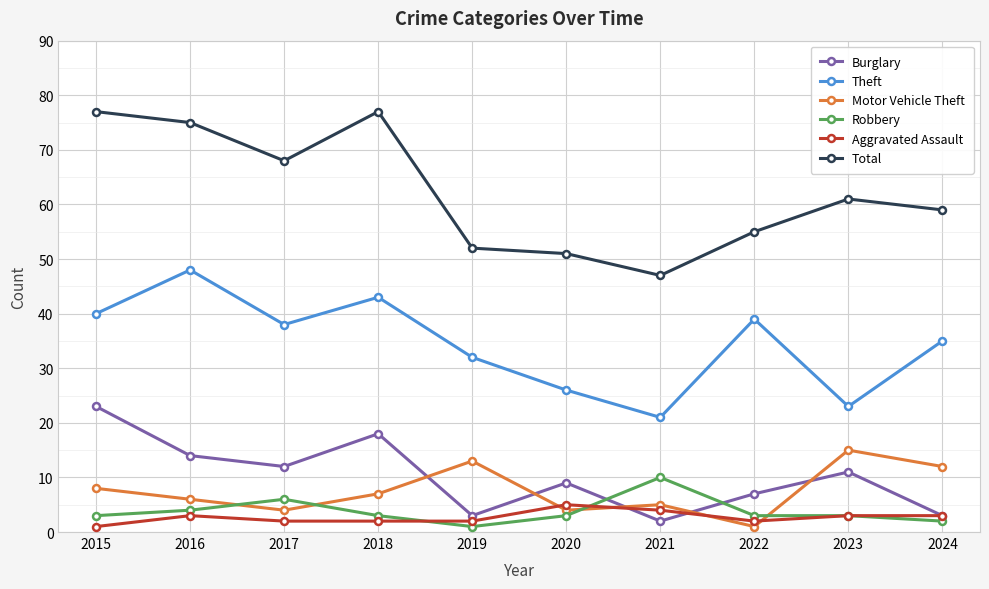

Rank the series by their maximum value, from lowest to highest.

Aggravated Assault, Robbery, Motor Vehicle Theft, Burglary, Theft, Total